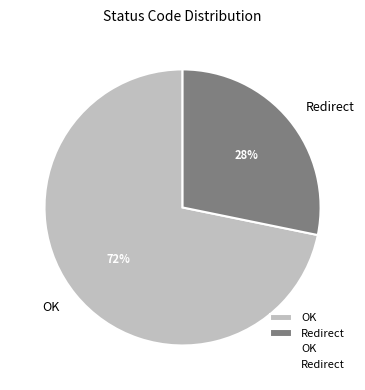

Which slice is the smallest?

Redirect